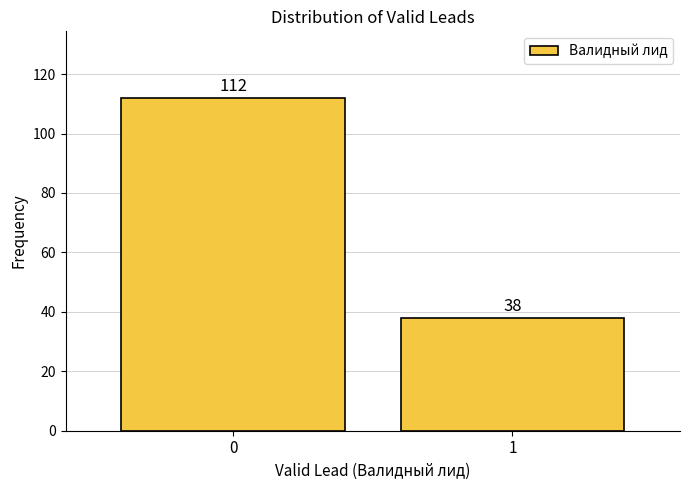

Reading left to right, what are all the values shown in this chart?

112	38